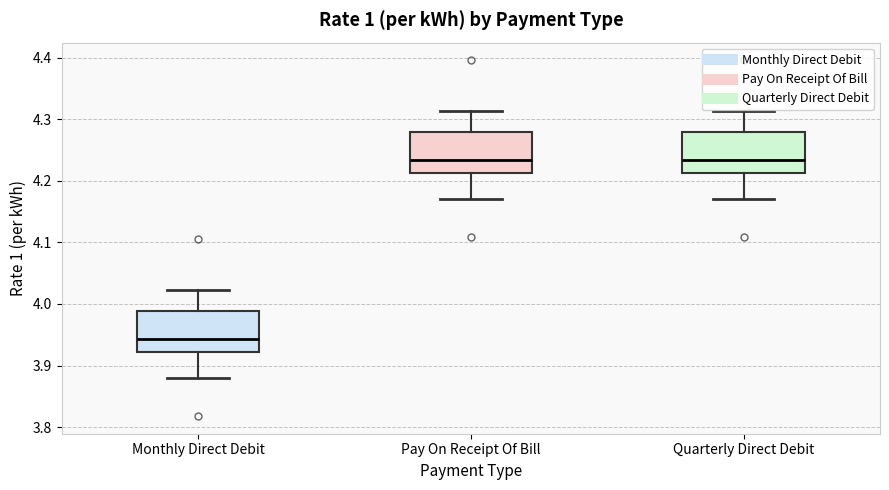

Where is the upper edge of the box for Pay On Receipt Of Bill on the y-axis? The values are not printed on the chart, so give them approximately, as read against the axis.

4.28